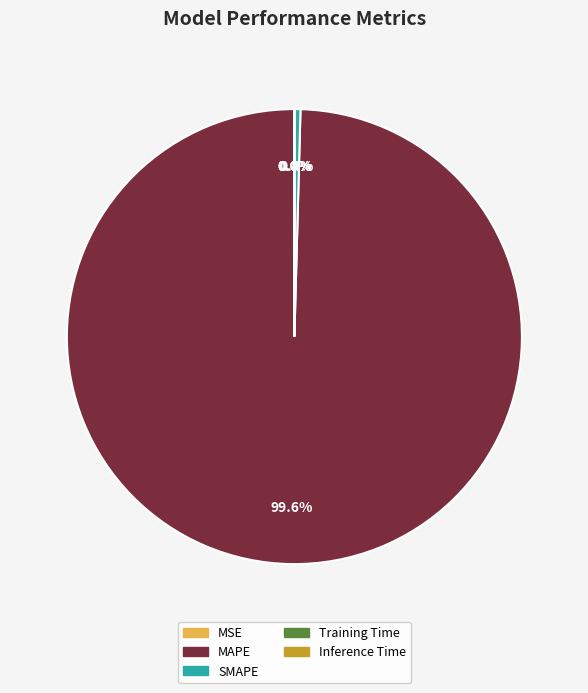

Which slice is the largest?

MAPE